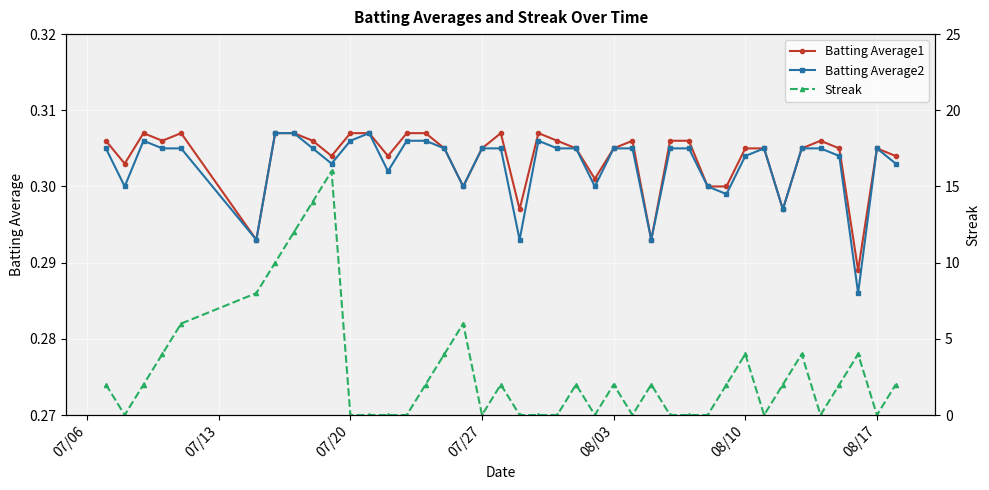

Reading left to right, extract all data points from this chart.

Batting Average1: 0.3	0.3	0.3	0.3	0.3	0.3	0.3	0.3	0.3	0.3	0.3	0.3	0.3	0.3	0.3	0.3	0.3	0.3	0.3	0.3	0.3	0.3	0.3	0.3	0.3	0.3	0.3	0.3	0.3	0.3	0.3	0.3	0.3	0.3	0.3	0.3	0.3	0.3	0.3	0.3
Batting Average2: 0.3	0.3	0.3	0.3	0.3	0.3	0.3	0.3	0.3	0.3	0.3	0.3	0.3	0.3	0.3	0.3	0.3	0.3	0.3	0.3	0.3	0.3	0.3	0.3	0.3	0.3	0.3	0.3	0.3	0.3	0.3	0.3	0.3	0.3	0.3	0.3	0.3	0.3	0.3	0.3
Streak: 2.0	0.0	2.0	4.0	6.0	8.0	10.0	12.0	14.0	16.0	0.0	0.0	0.0	0.0	2.0	4.0	6.0	0.0	2.0	0.0	0.0	0.0	2.0	0.0	2.0	0.0	2.0	0.0	0.0	0.0	2.0	4.0	0.0	2.0	4.0	0.0	2.0	4.0	0.0	2.0